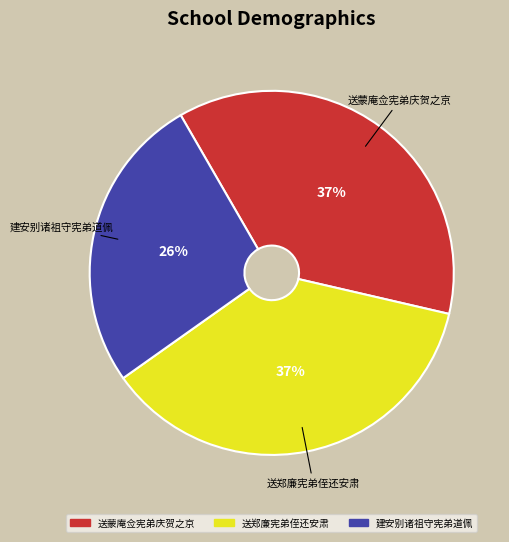

How many slices are in this pie chart?

3